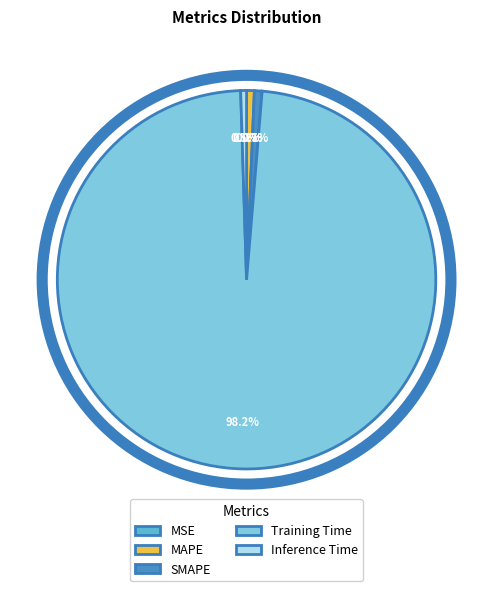

To the nearest percent, what is the difference between the largest and smallest slice percentages?

98%